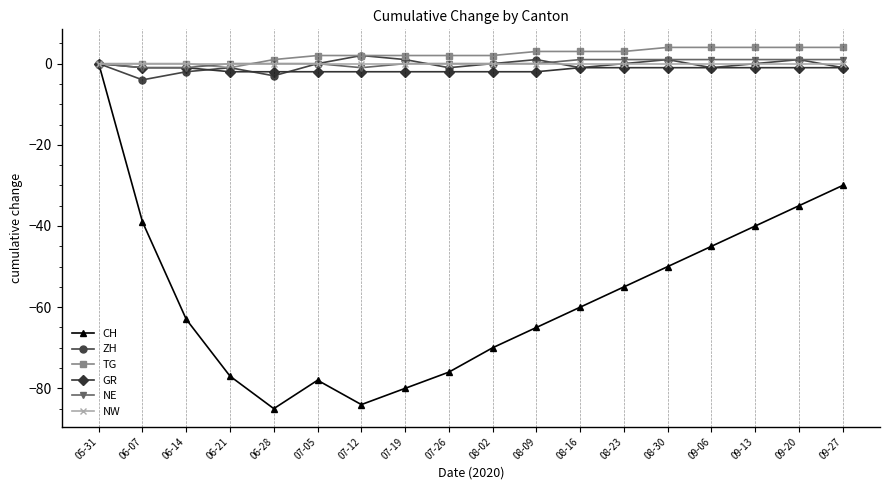

At which category does the chart reach its minimum across all series?

06-28